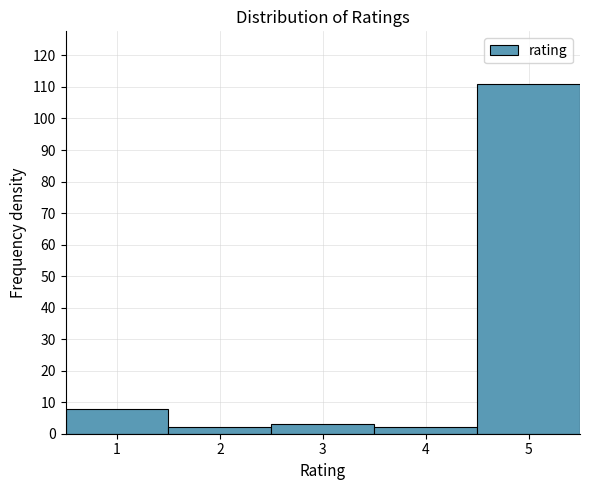

Reading left to right, transcribe this chart: for each bar, give the range it covers on the x-axis and its height. The values are not printed on the chart, so give them approximately, as read against the axis.

0.5 to 1.5: 8
1.5 to 2.5: 2
2.5 to 3.5: 3
3.5 to 4.5: 2
4.5 to 5.5: 111